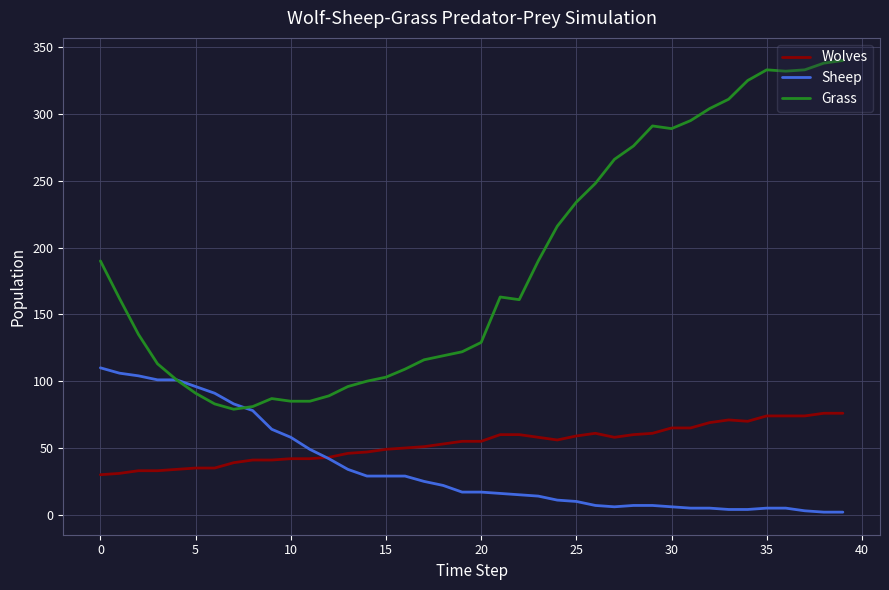

Which series has the widest spread of values?

Grass